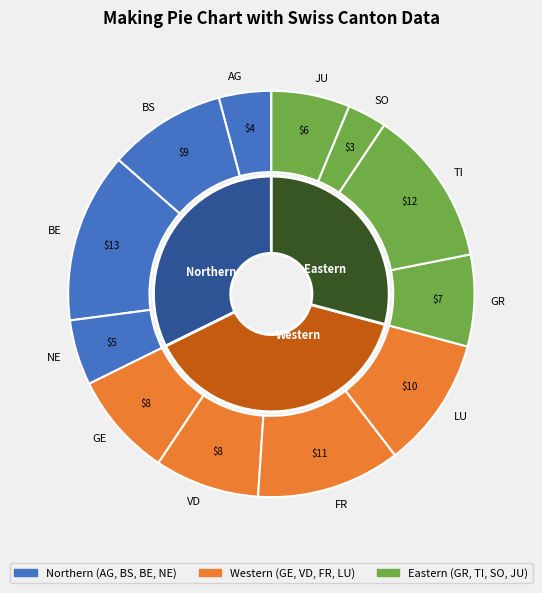

Is it true that VD is 31% of the pie?

False